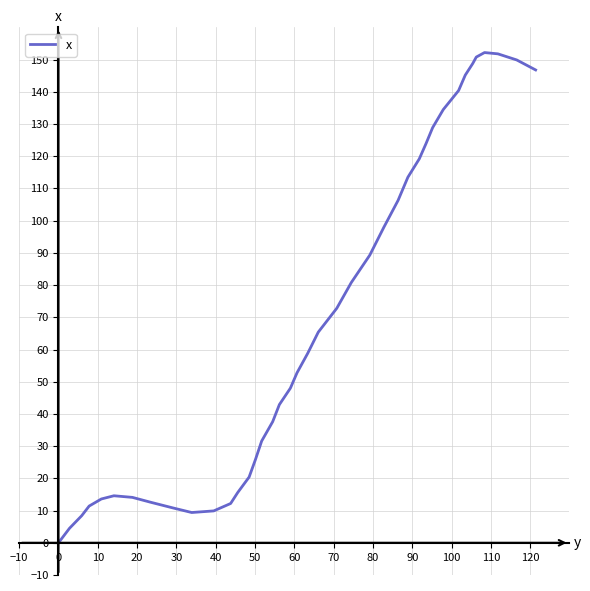

What is the difference between the maximum and minimum values?

152.2